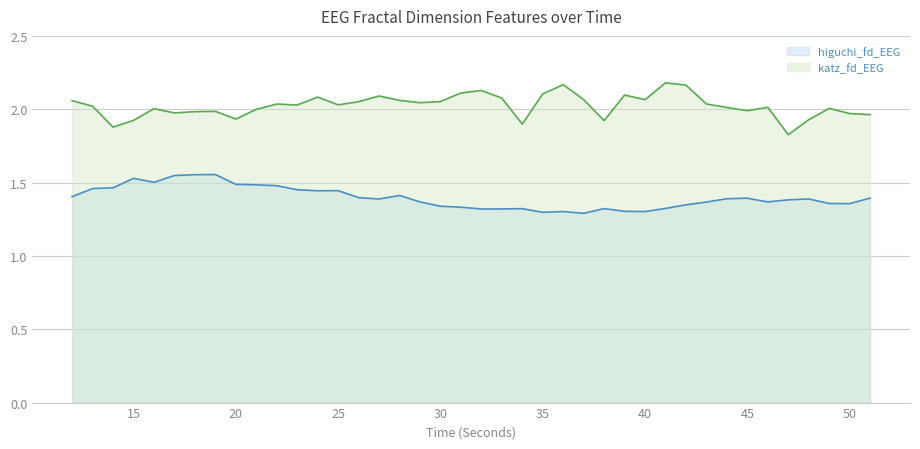

Does the chart display data point markers on the line(s)?

No